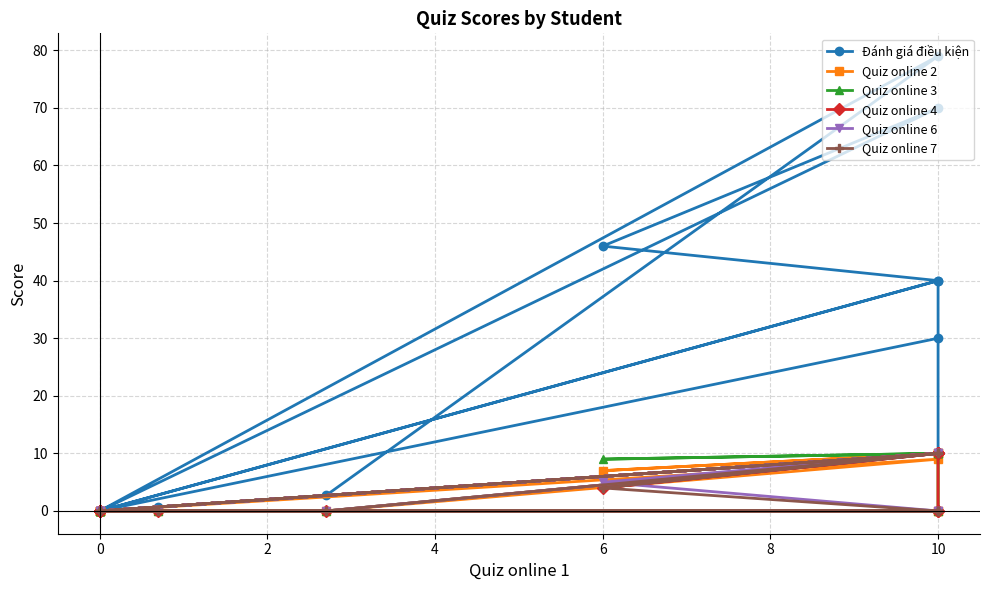

Which category has the highest value across all series?

10